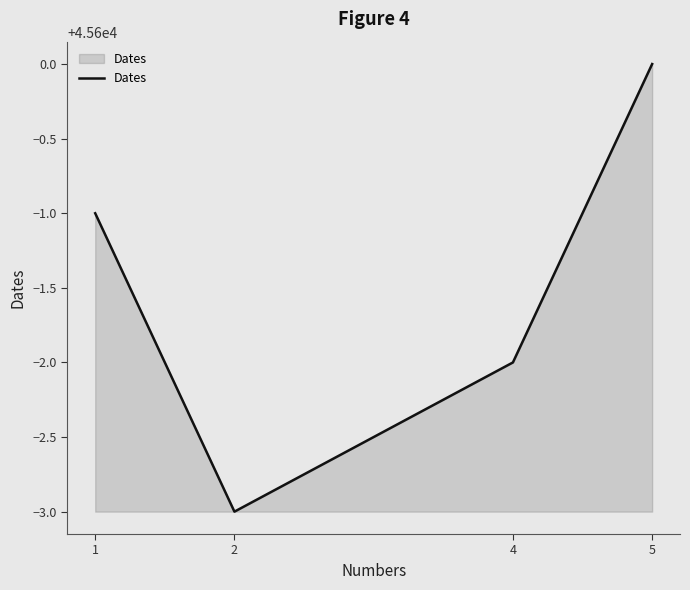

How many categories are shown in the chart?

4